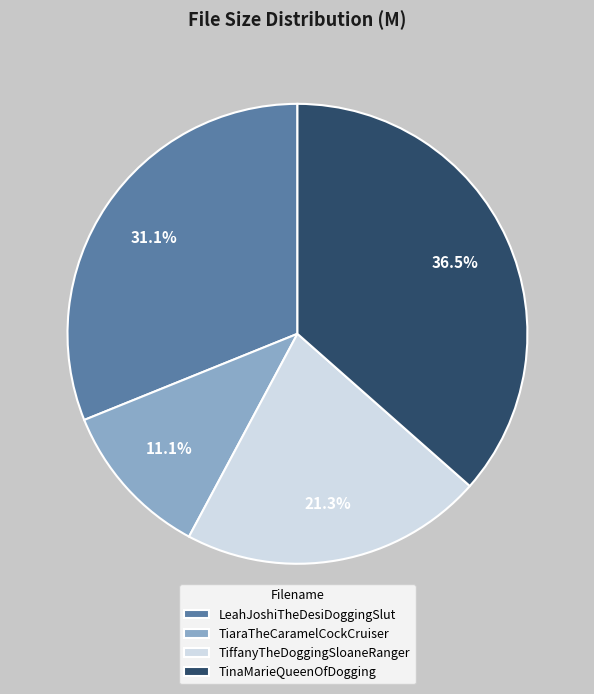

Do LeahJoshiTheDesiDoggingSlut and TiaraTheCaramelCockCruiser together represent more than half of the pie?

No